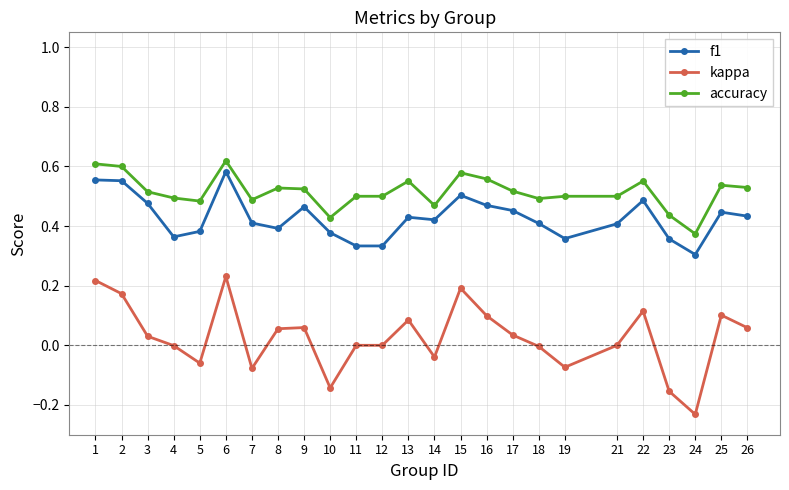

Which series has the largest range (max minus min)?

kappa